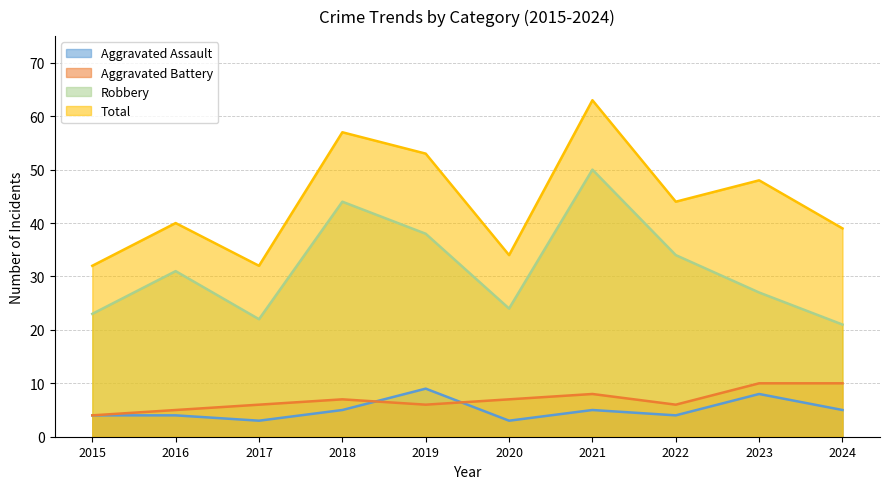

Between 2016 and 2018, which is larger?

2018